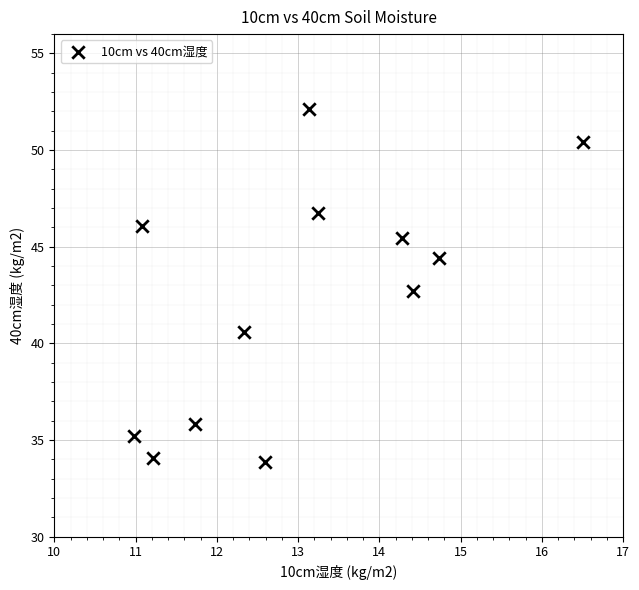

What Y value in the scatter plot is closest to 42?

42.7